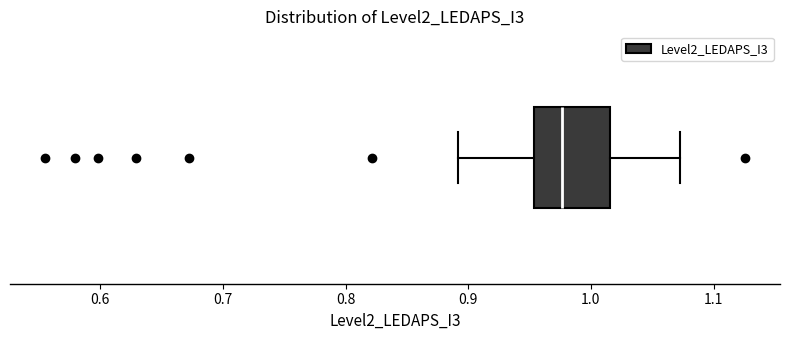

Read this box plot against the x-axis: the position of the median line, the range covered by the box, and the ends of both whiskers. The values are not printed on the chart, so give them approximately, as read against the axis.

median 0.98, box 0.95 to 1.02, whiskers 0.89 to 1.07